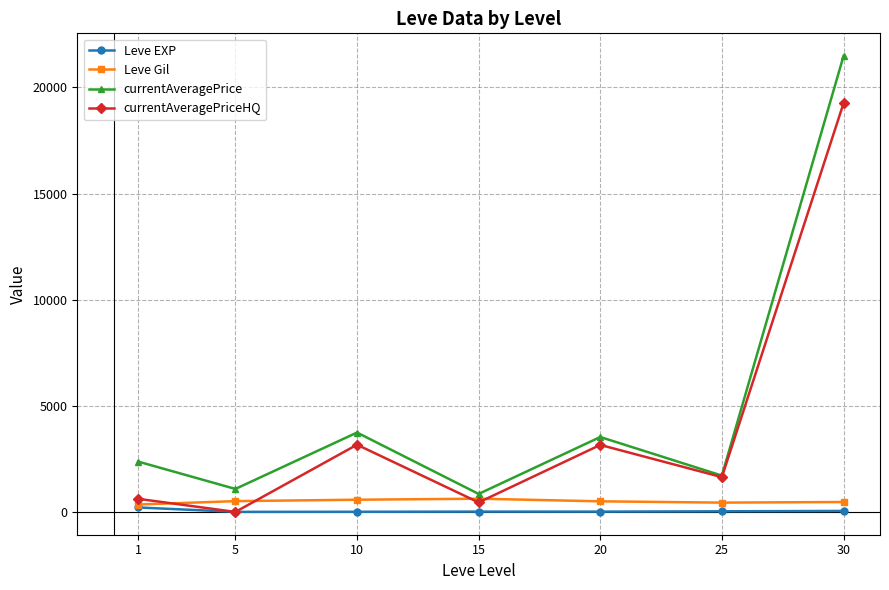

What is the average value of the Leve Gil series?

494.5